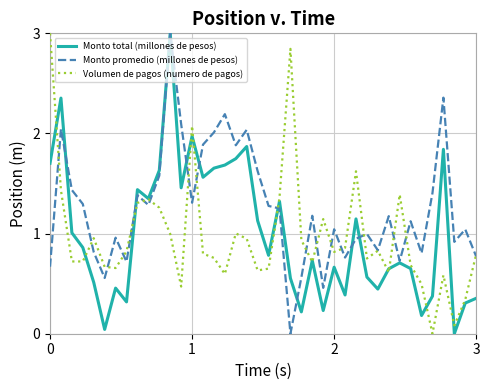

True or false: Monto promedio (millones de pesos) has more than 2 interior local peaks.

True